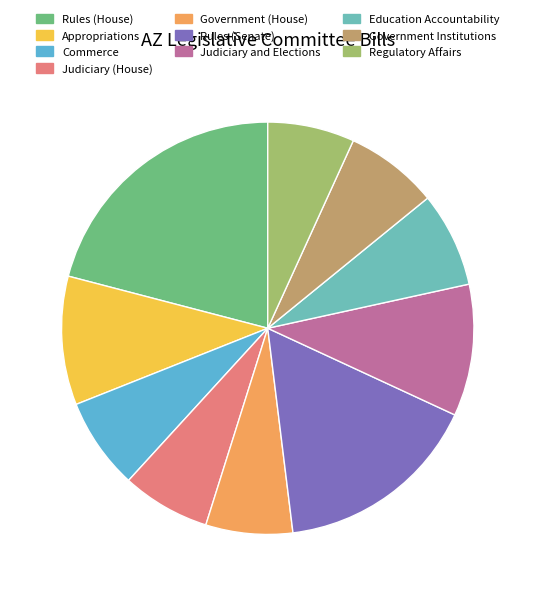

What portion of the pie excludes Rules (Senate)?

83.9%